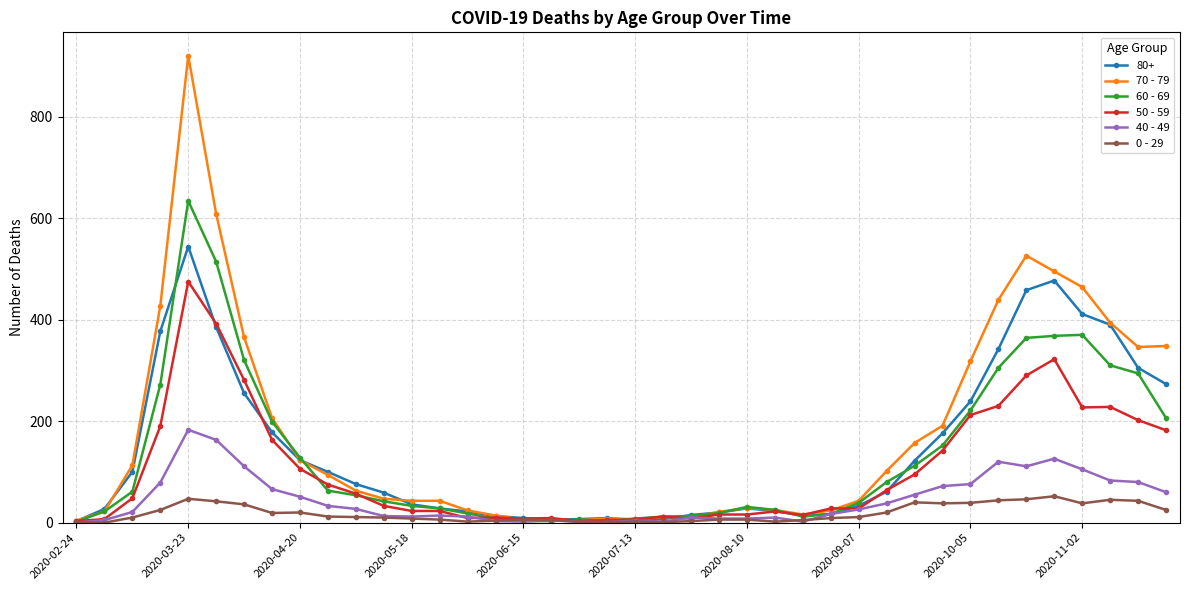

After their last crossing, which series has the higher values: 70 - 79 or 50 - 59?

70 - 79